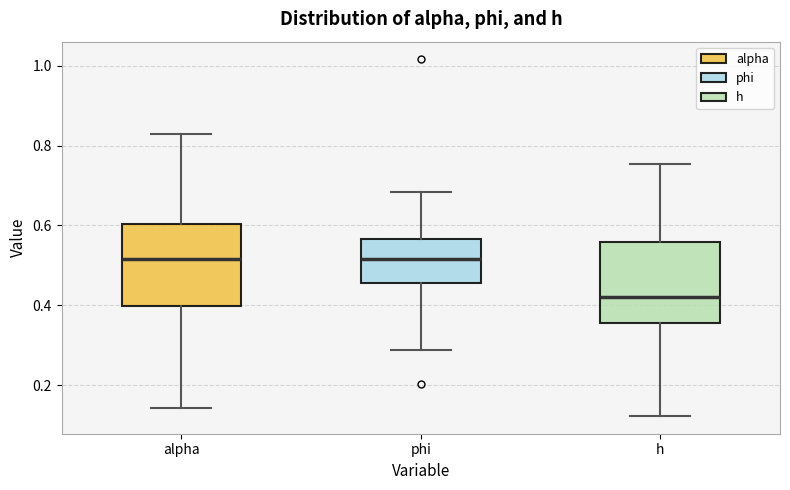

Where is the upper edge of the box for h on the y-axis? The values are not printed on the chart, so give them approximately, as read against the axis.

0.56